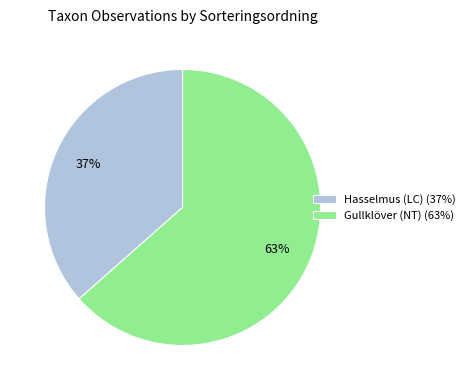

Which slice is the largest?

Gullklöver (NT) (63%)